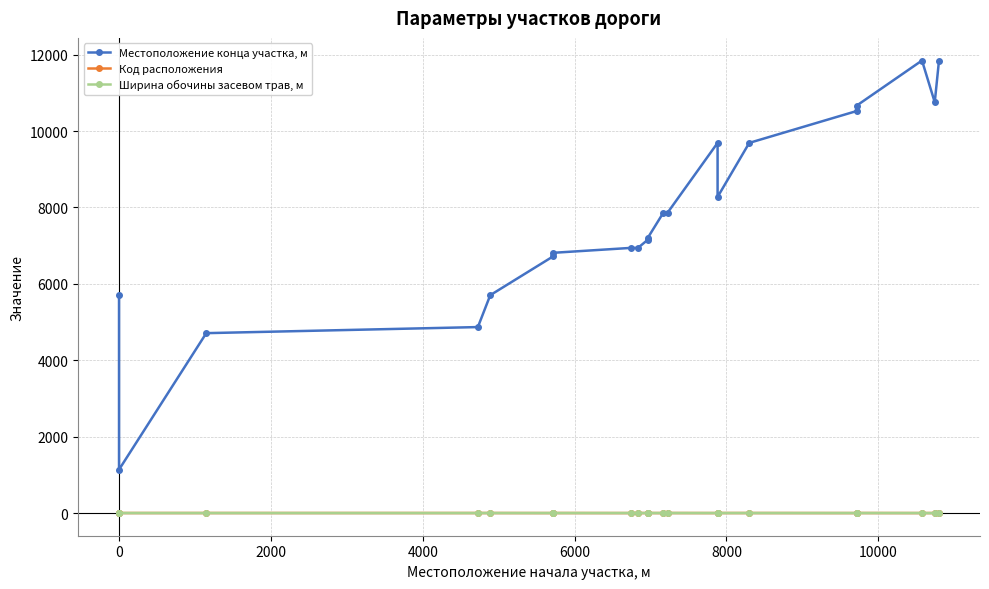

What are all the series names shown in the legend?

Местоположение конца участка, м, Код расположения, Ширина обочины засевом трав, м